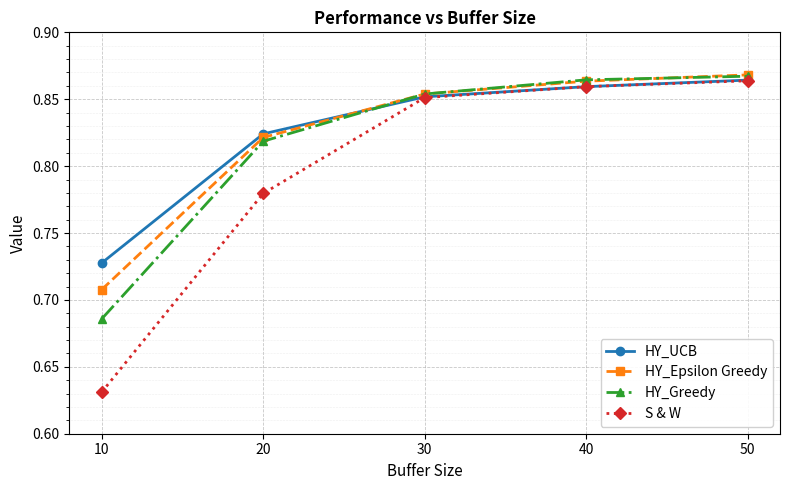

The value of S & W at 40 is 0.3. True or false?

False